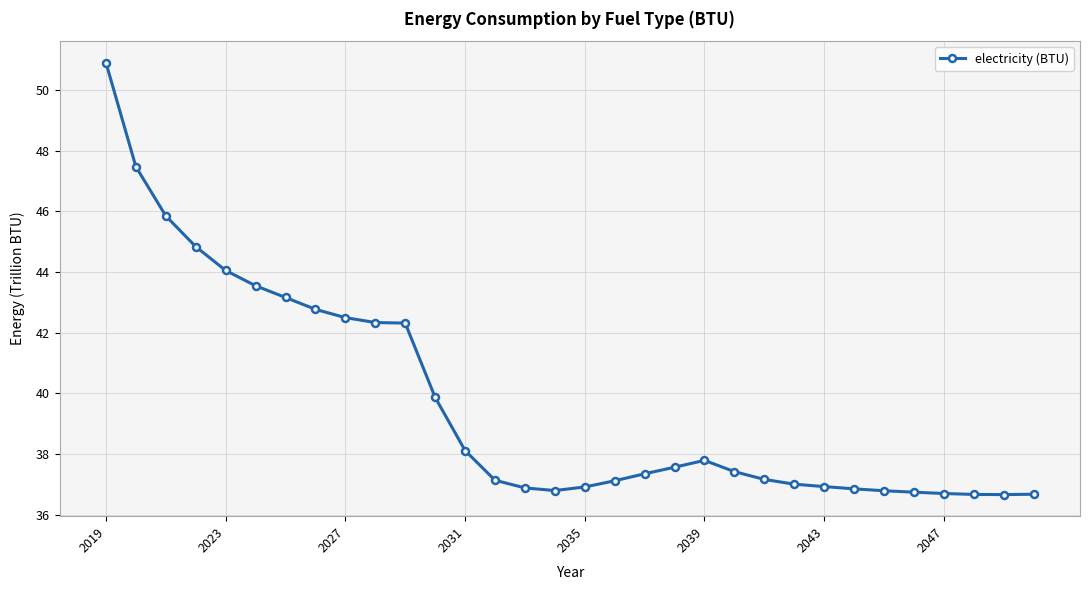

What is the minimum value shown in the chart?

36.7